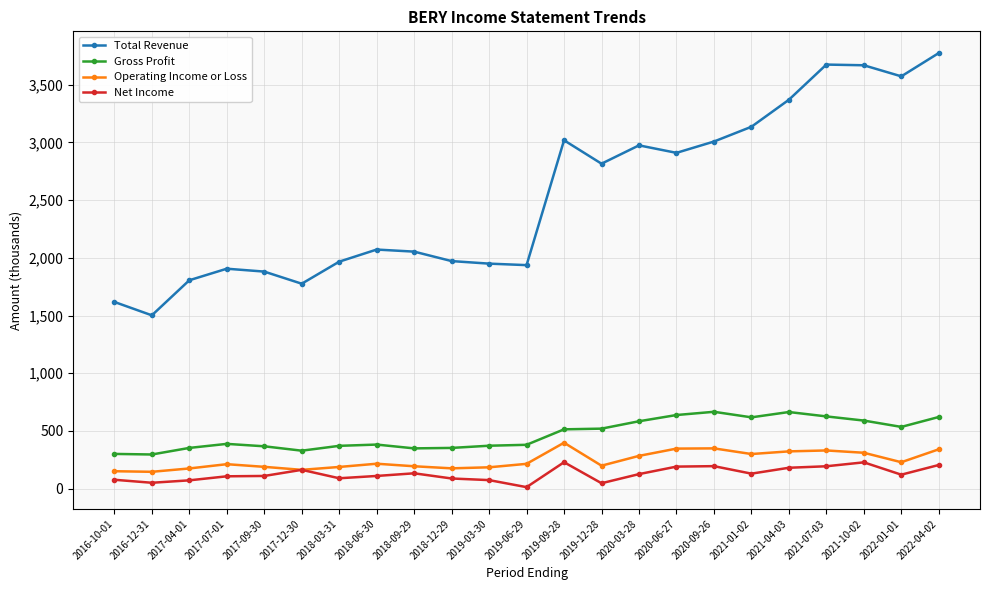

How many data points in Net Income are less than 121?

11